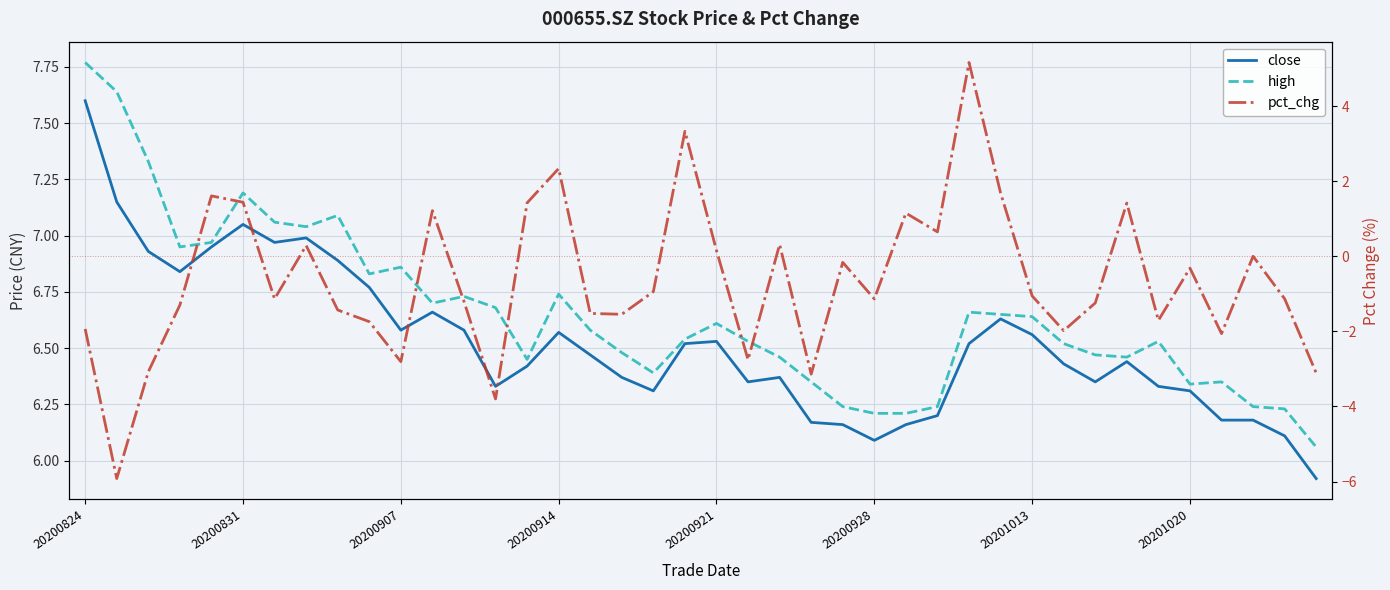

True or false: high has more than 0 points higher than both neighbors.

True